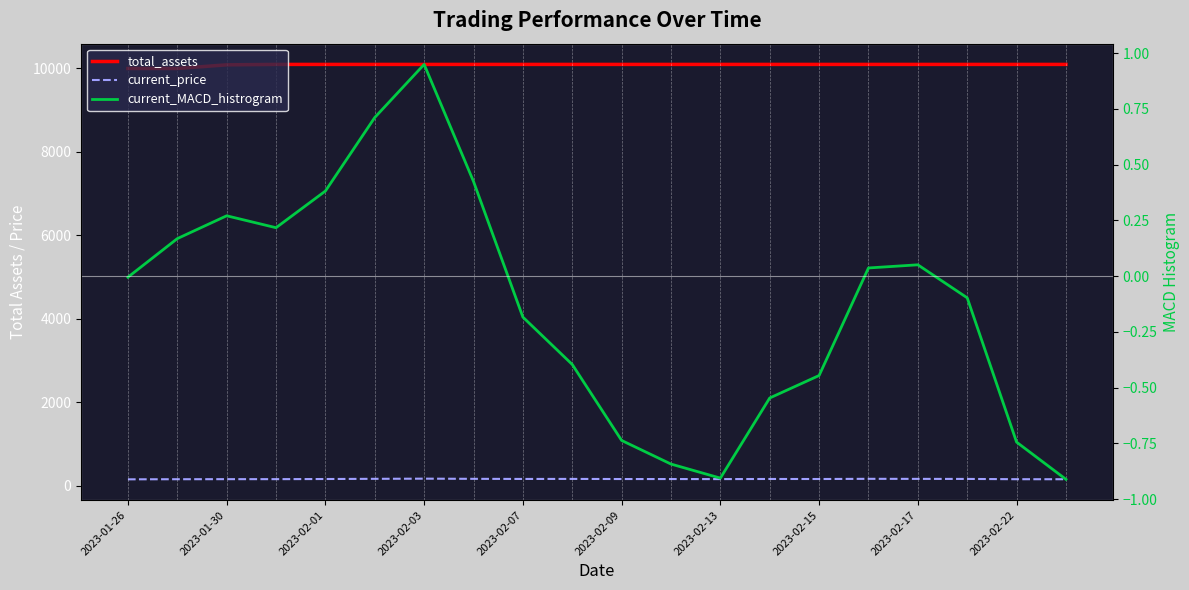

True or false: current_price and total_assets cross at least once.

False